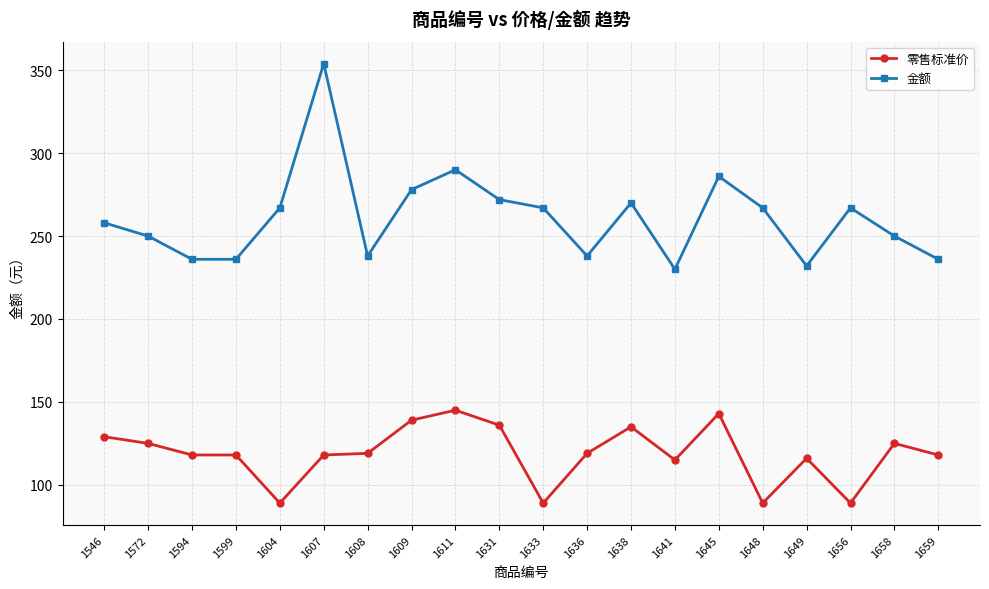

What is the difference between the highest and lowest values at 1609?

139